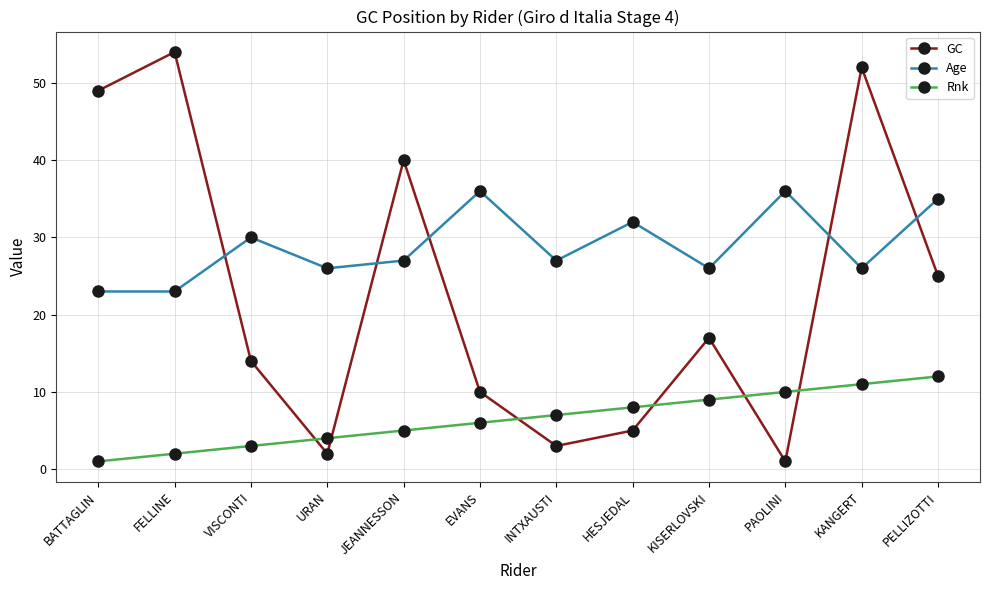

True or false: Rnk has more than 1 points higher than both neighbors.

False